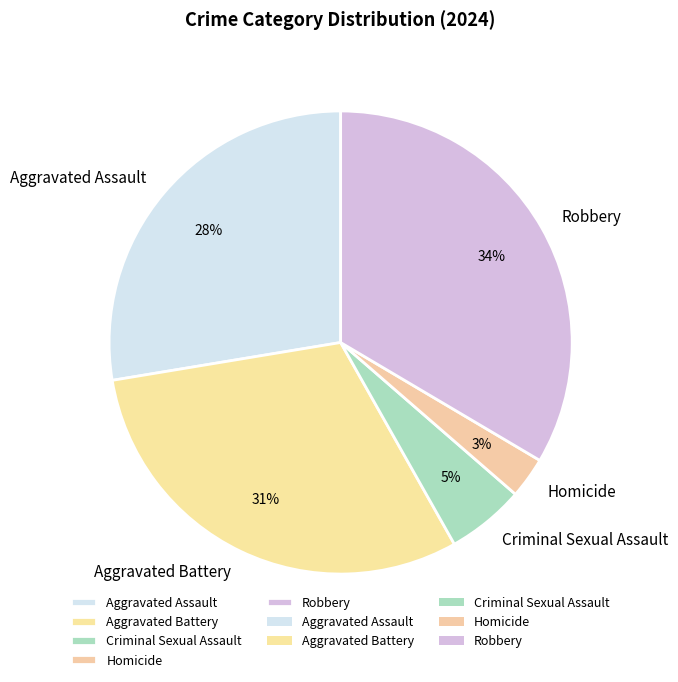

Is there any slice that represents more than half of the pie?

No